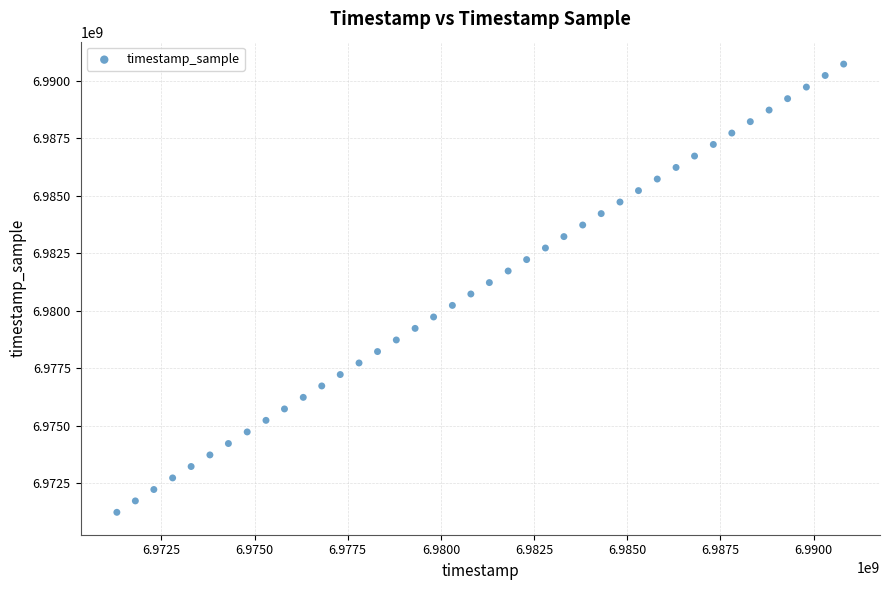

What is the range of Y values (max minus min)?

19496000